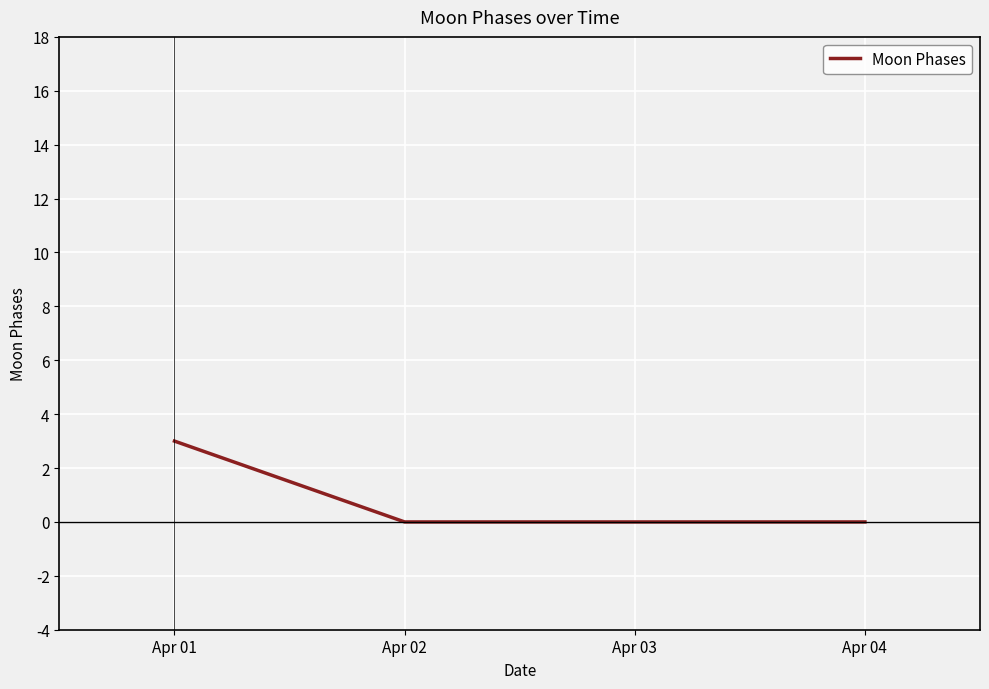

What is the difference between the maximum and minimum values?

3